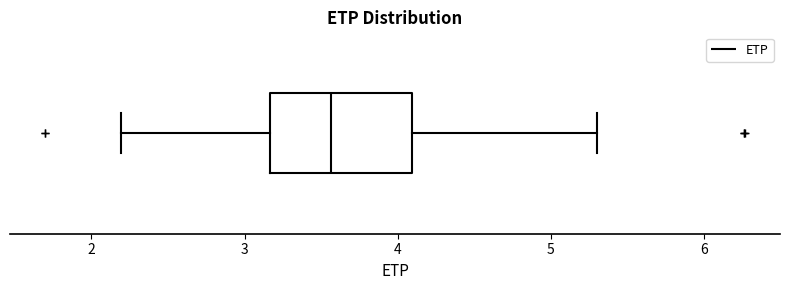

Read this box plot against the x-axis: the position of the median line, the range covered by the box, and the ends of both whiskers. The values are not printed on the chart, so give them approximately, as read against the axis.

median 3.6, box 3.2 to 4.1, whiskers 2.2 to 5.3